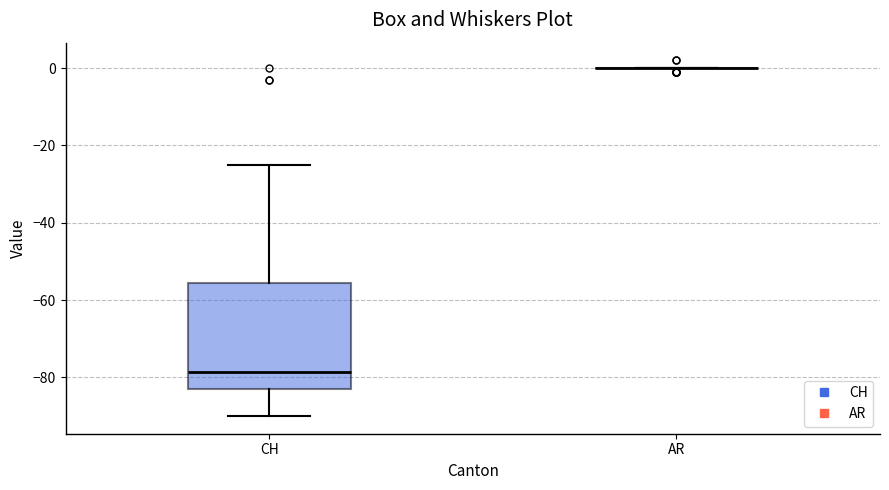

Where does the upper whisker of the box for CH end on the y-axis? The values are not printed on the chart, so give them approximately, as read against the axis.

-24